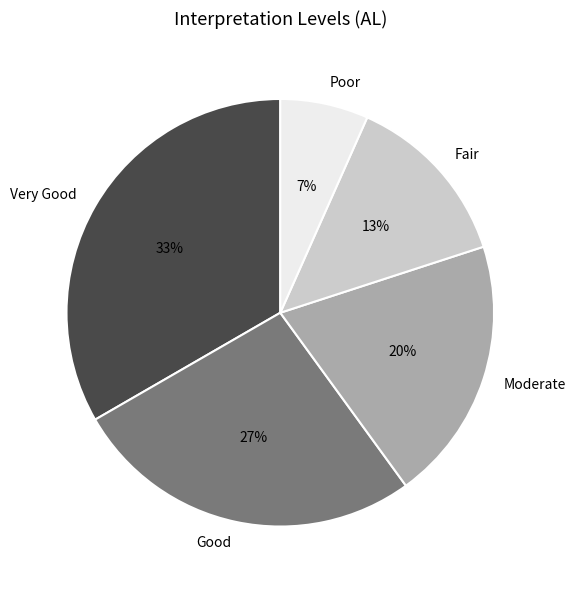

Which category has the smallest portion of the pie?

Poor